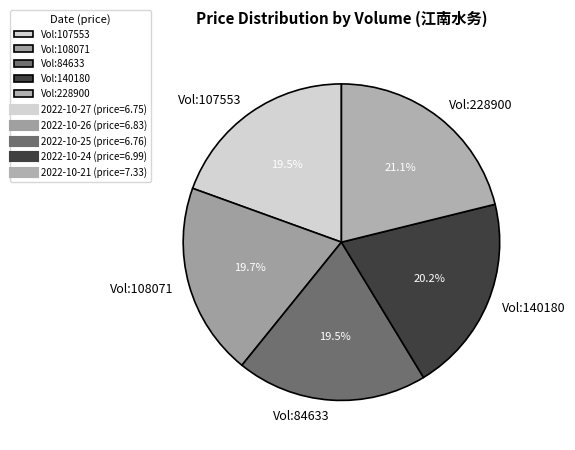

Does Vol:108071 account for over 50% of the chart?

No